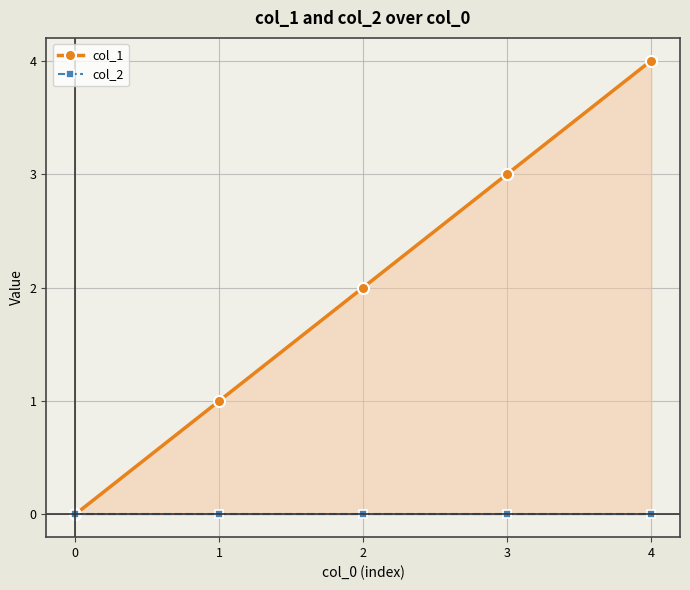

Does the chart display data point markers on the line(s)?

Yes